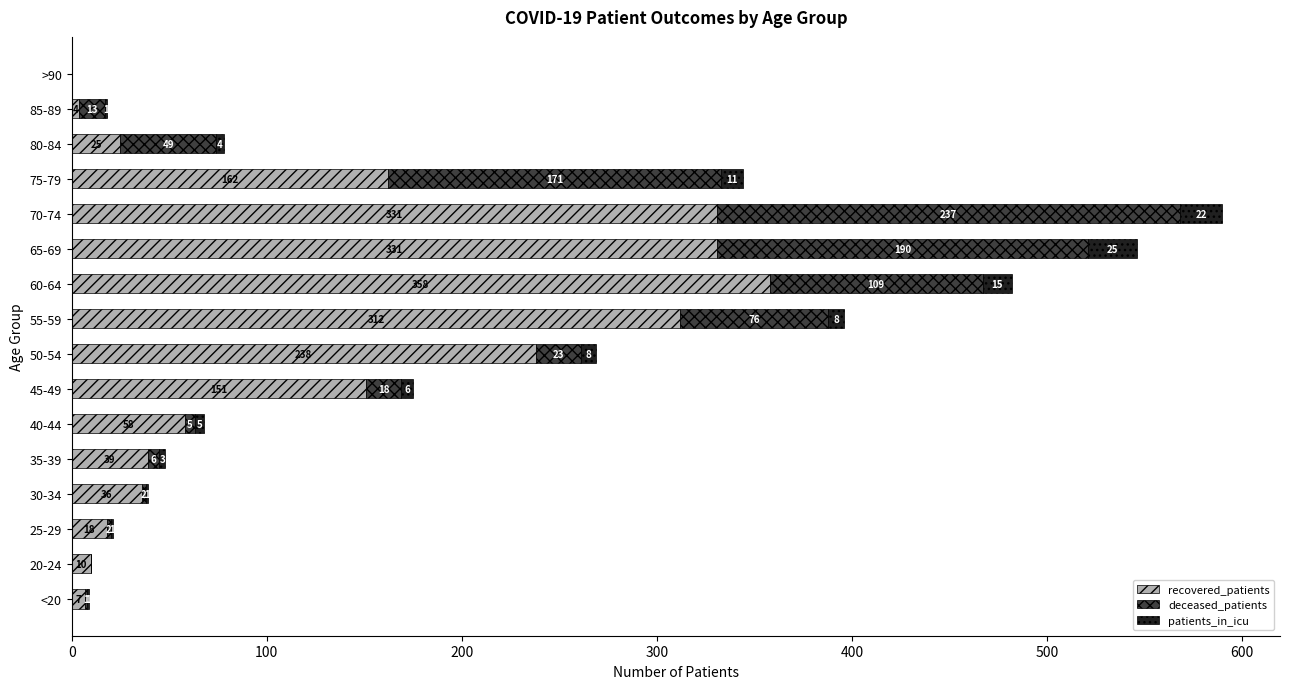

How many data points does each series have?

16